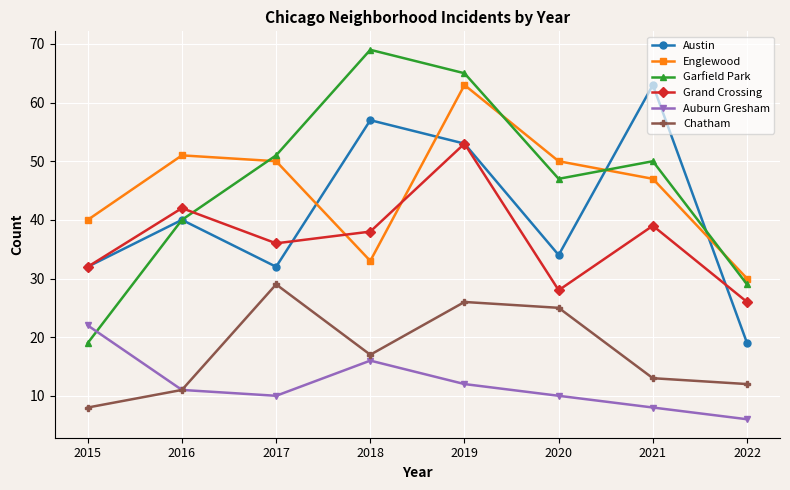

What is the difference between the maximum and minimum values in the Austin series?

44